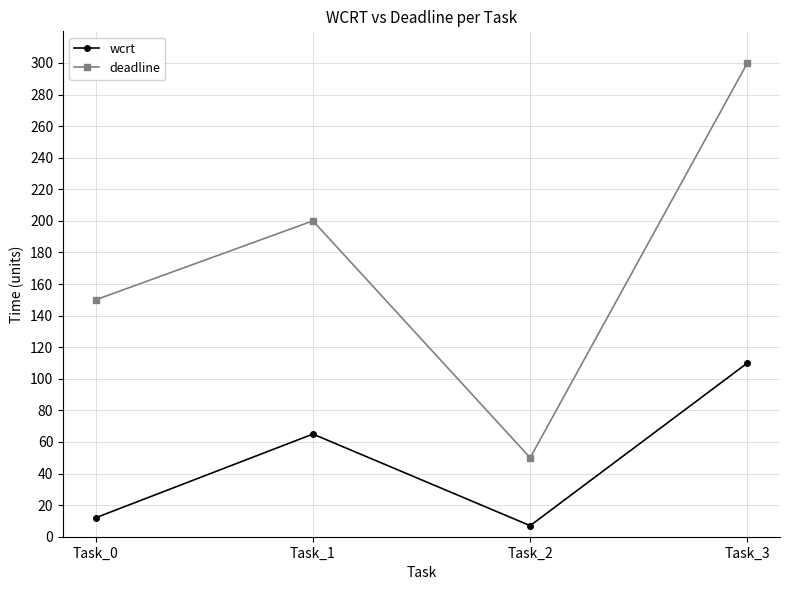

At which label does wcrt reach its peak?

Task_3